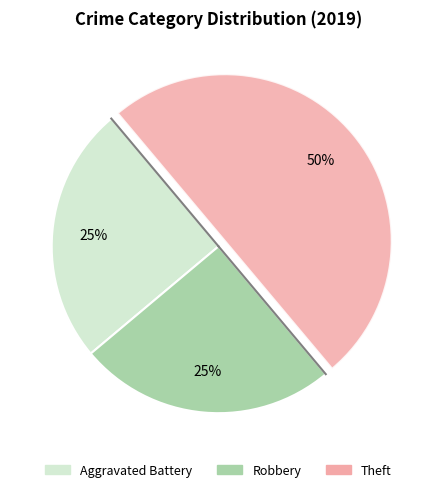

How many slices are in this pie chart?

3